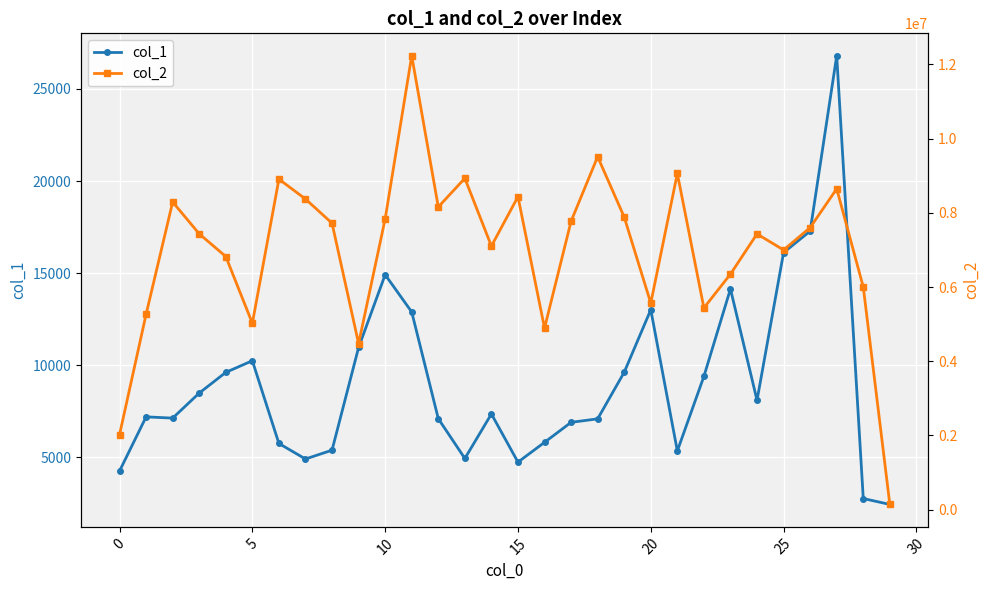

Count the number of categories in the chart.

30